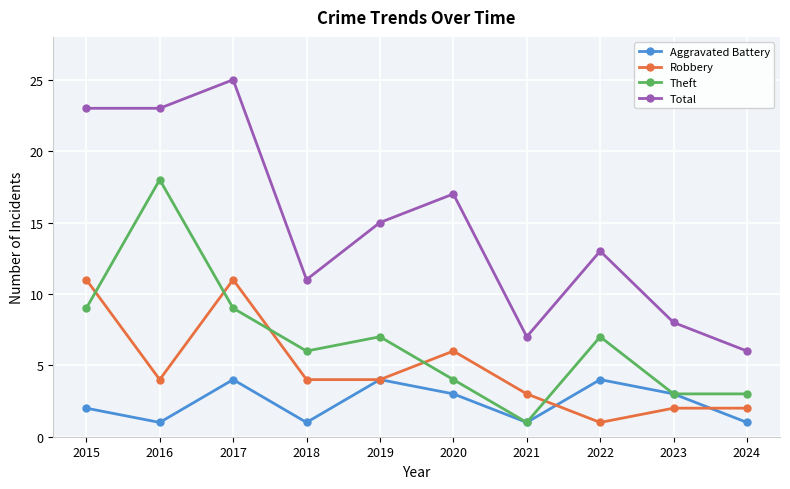

What is the sum of all Total values?

148